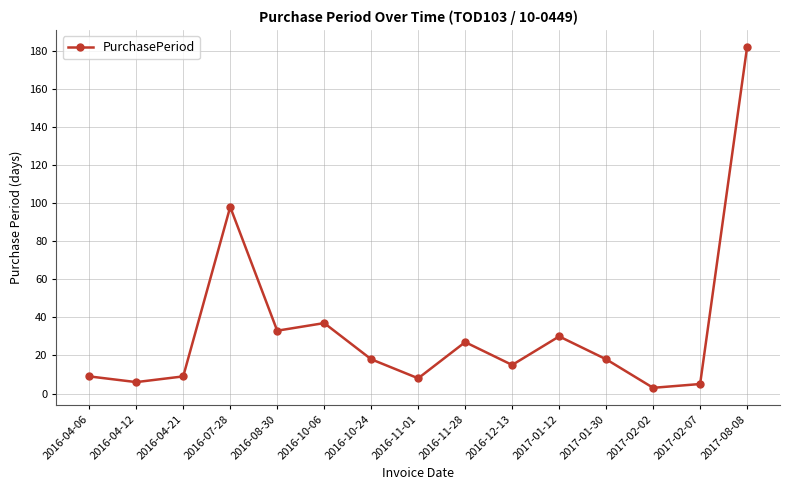

How many lines are shown in the chart?

1